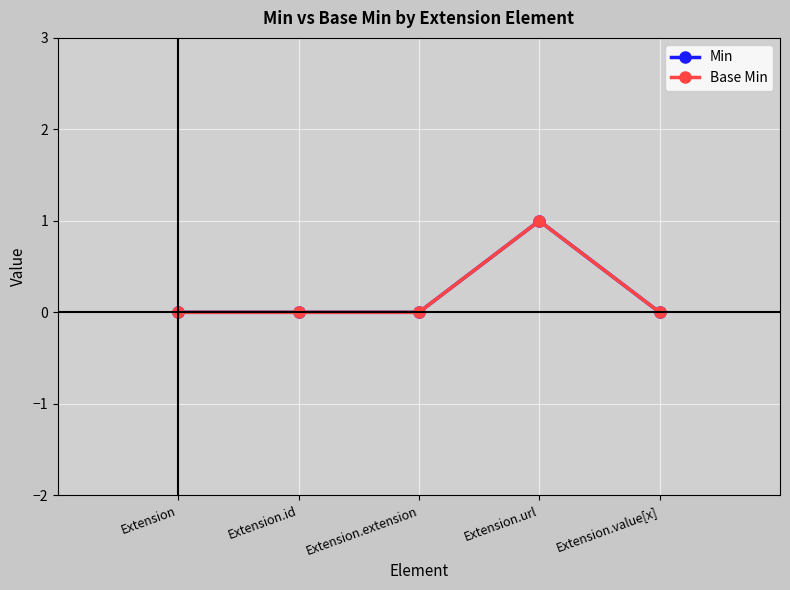

How many lines are shown in the chart?

2